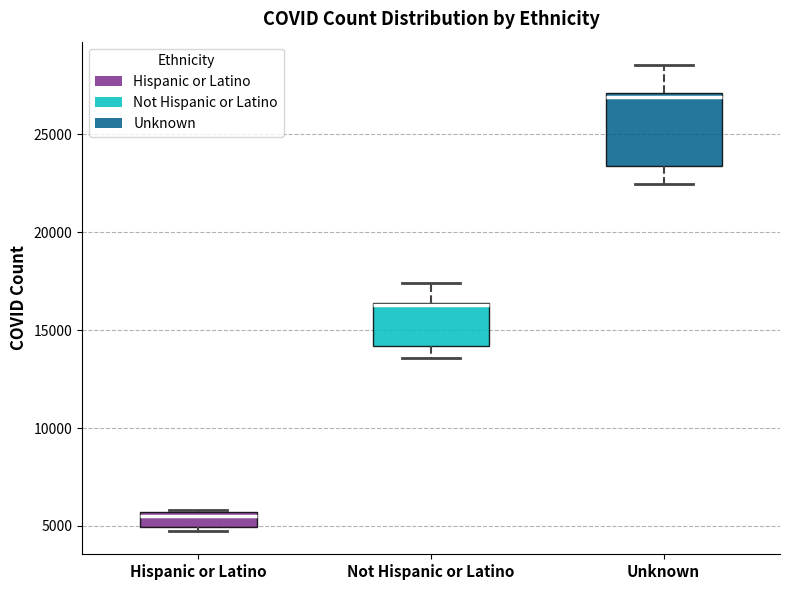

Comparing the boxes themselves (not the whiskers), which one is the tallest?

Unknown